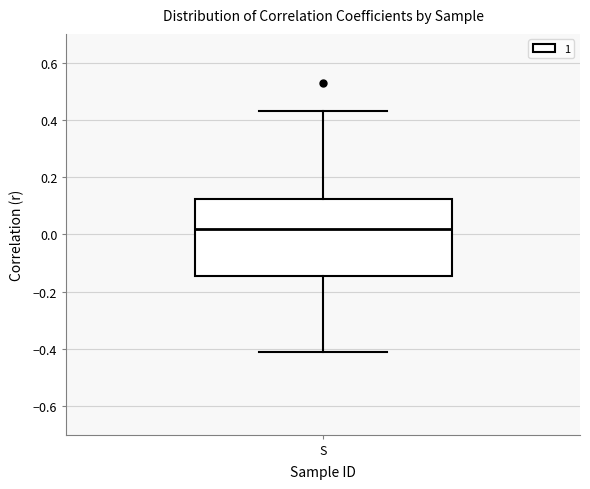

Transcribe this box plot: give where the median line is, the range the box spans, and where the two whiskers end, as read against the y-axis. The values are not printed on the chart, so give them approximately, as read against the axis.

median 0.02, box -0.14 to 0.12, whiskers -0.40 to 0.44